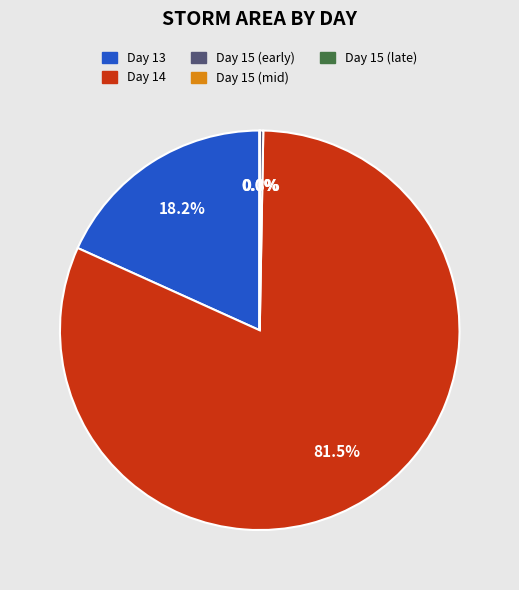

Is there any slice that represents more than half of the pie?

Yes